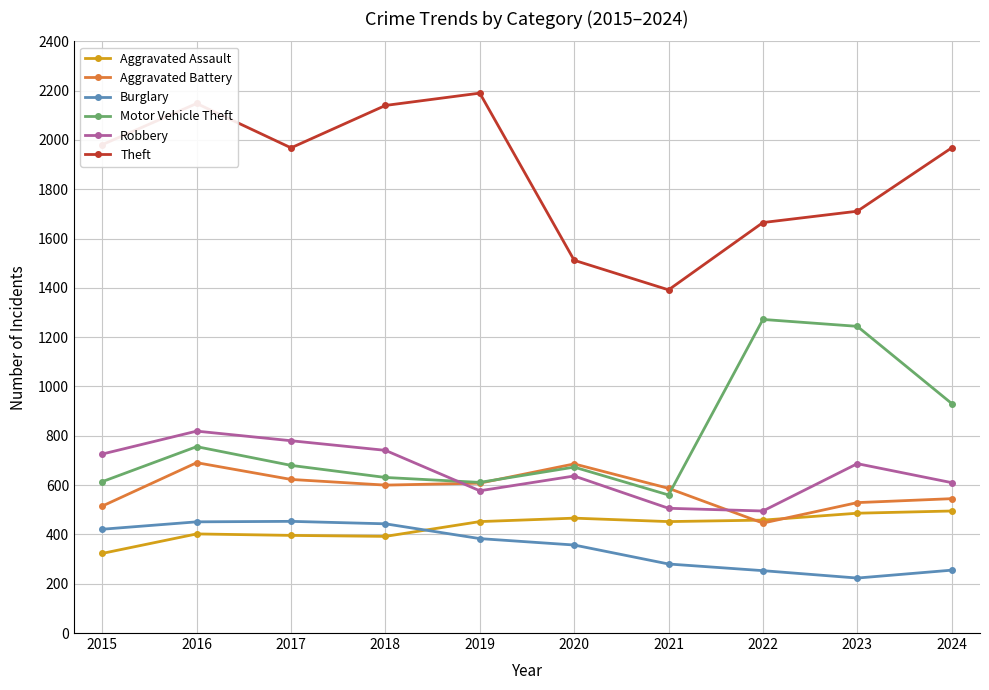

What is the difference between the maximum and second lowest values in the Motor Vehicle Theft series?

661